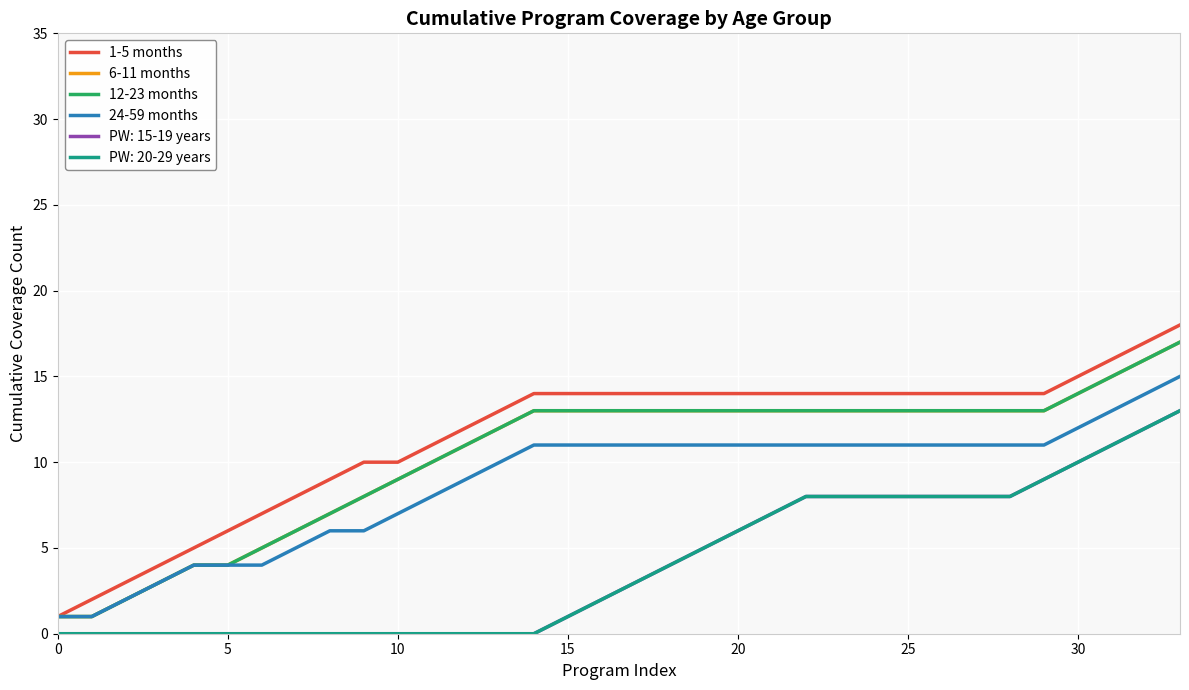

Does the chart have visible grid lines?

Yes